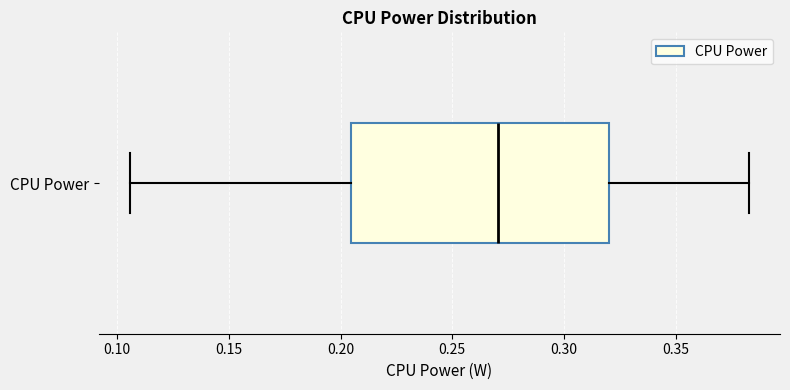

Where does the right whisker of the box for CPU Power end on the x-axis? The values are not printed on the chart, so give them approximately, as read against the axis.

0.385